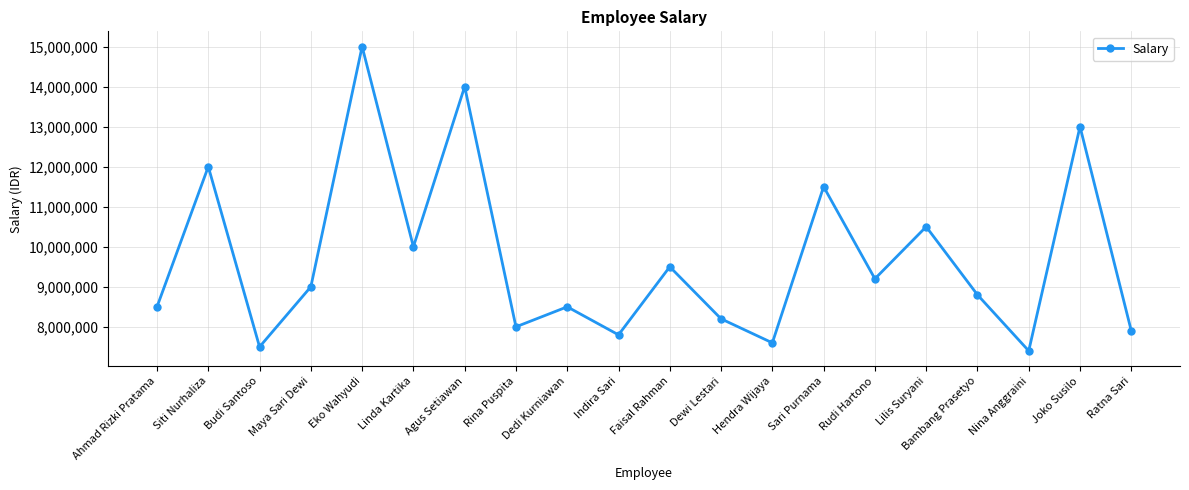

Is it true that the value at Ahmad Rizki Pratama is 8500000?

True